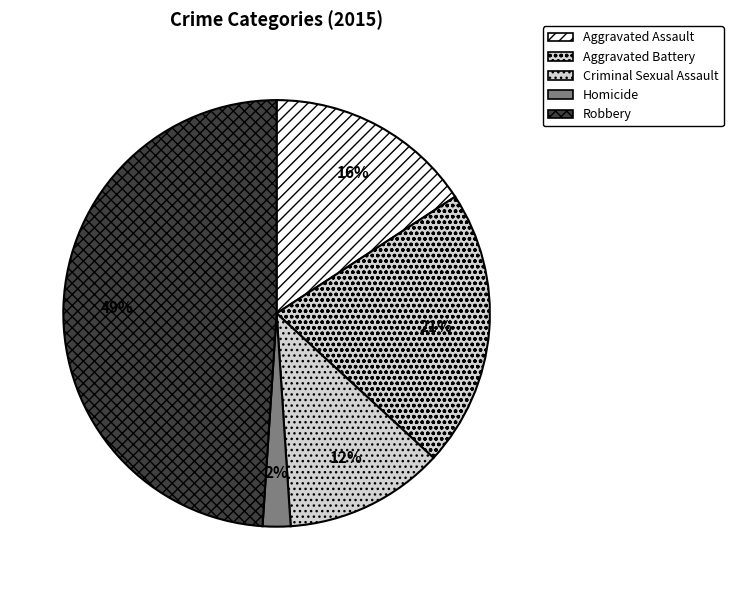

How many slices are in this pie chart?

5